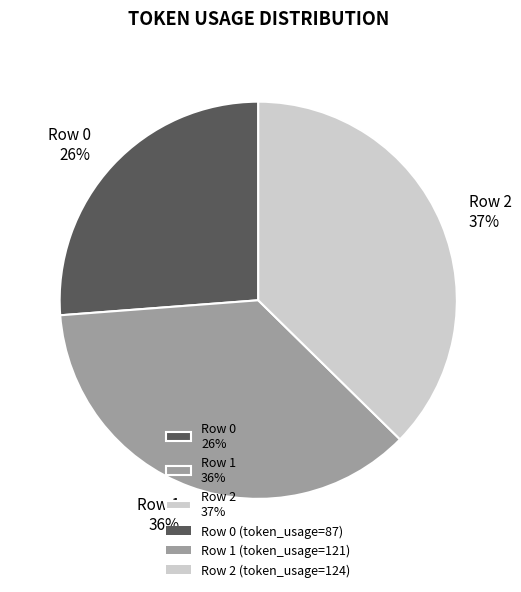

To the nearest percent, what is the difference between the Row 2 37% and Row 0 26% slice percentages?

11%